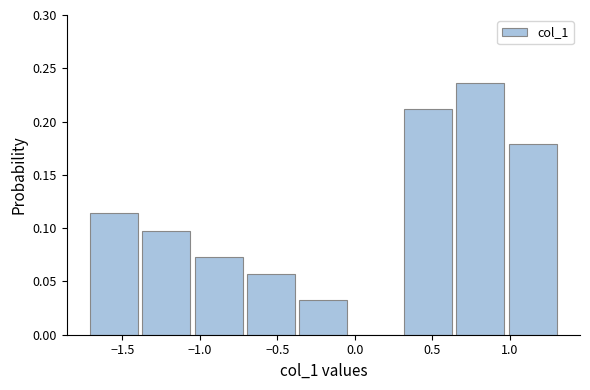

What is the height of the bar covering -1.40 to -1.05 on the x-axis? Neither the bar edges nor the heights are printed on the chart, so give them approximately, as read against the axes.

0.100